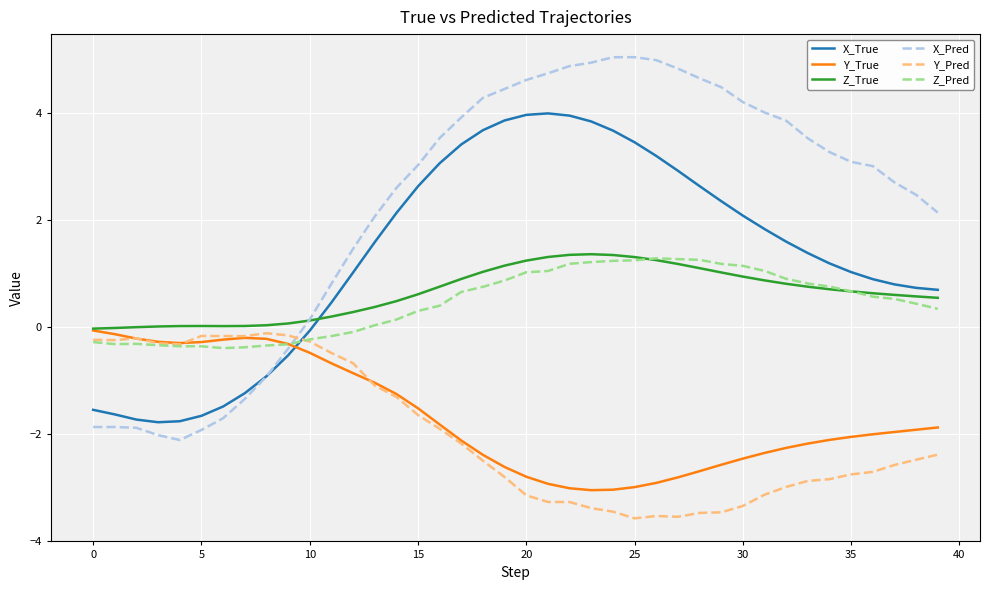

What is the minimum value for Y_True?

-3.1